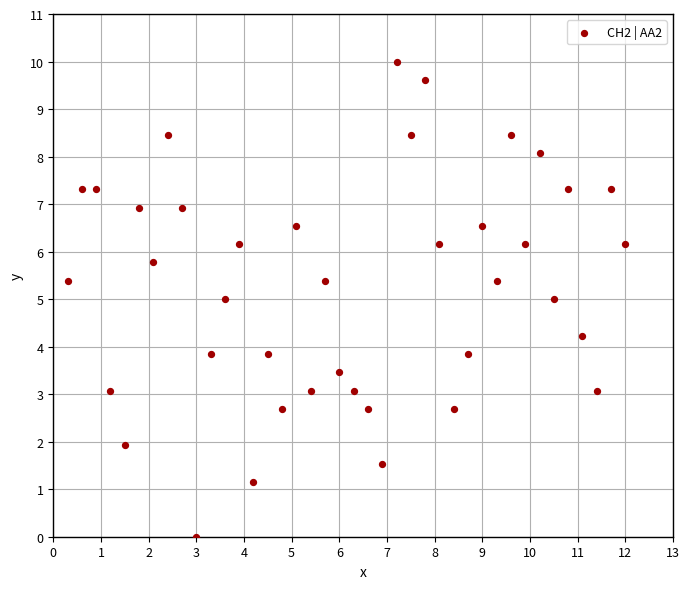

What is the range of Y values (max minus min)?

10.0